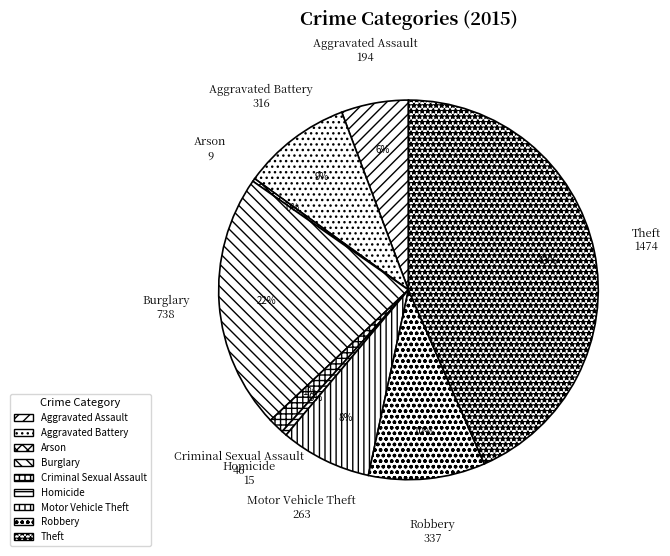

To the nearest percent, what portion does Aggravated Assault represent?

6%